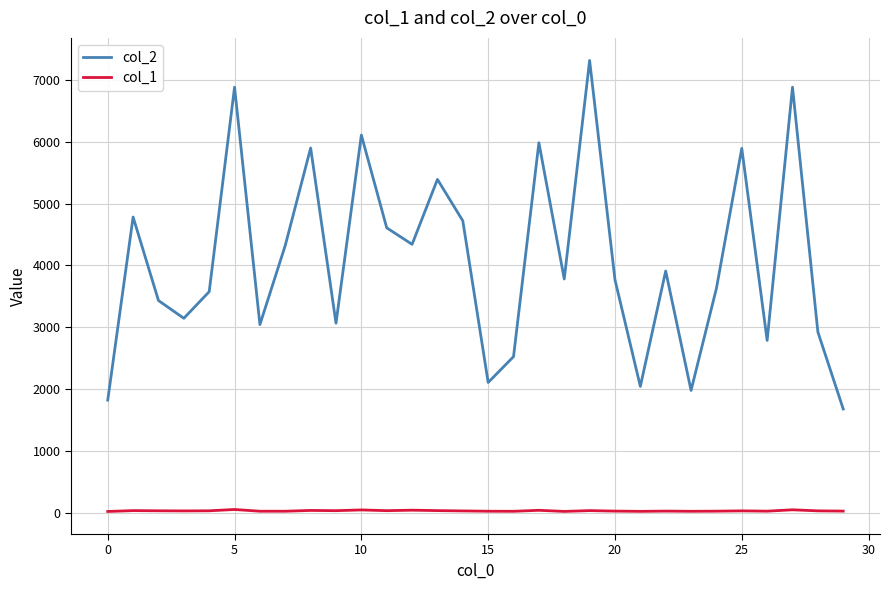

Which series has the largest total across all categories?

col_2